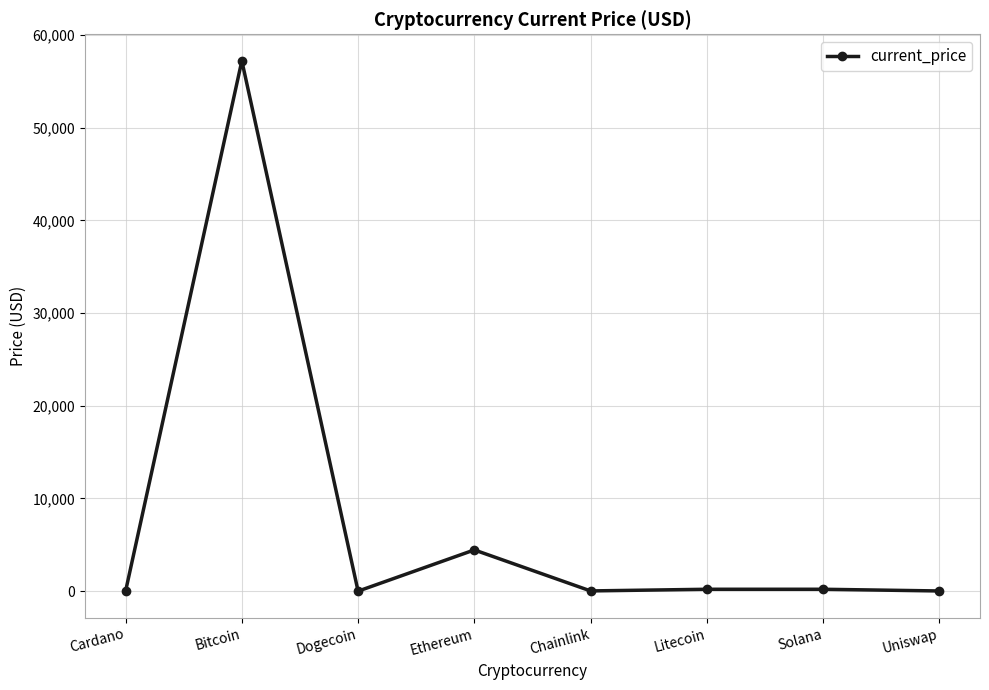

How many points are higher than both their immediate neighbors (excluding endpoints)?

3